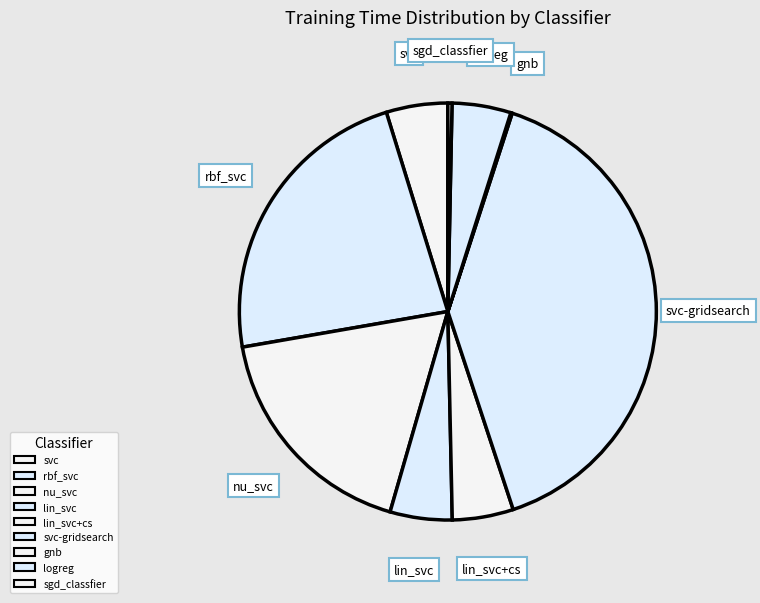

Which category has the biggest portion of the pie?

svc-gridsearch